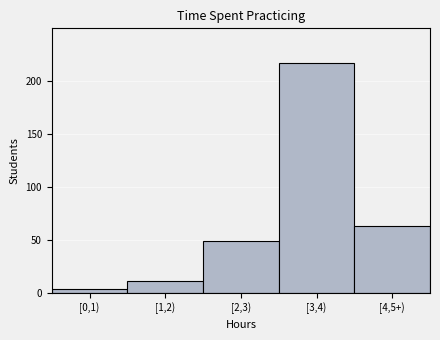

Reading left to right, transcribe all the data shown in this chart.

3.8	11.2	48.8	217.1	63.3